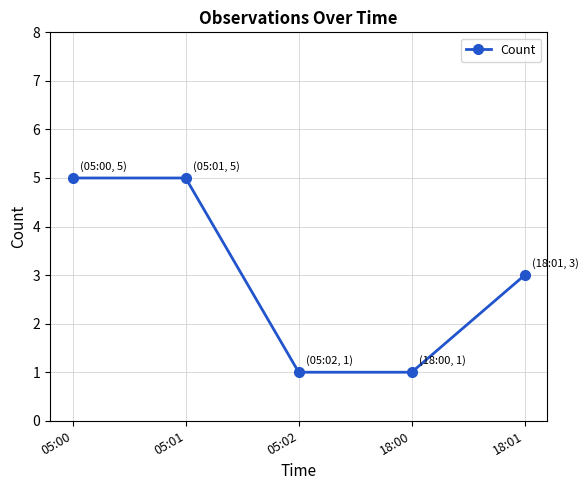

At which label does the data first exceed 3?

05:00